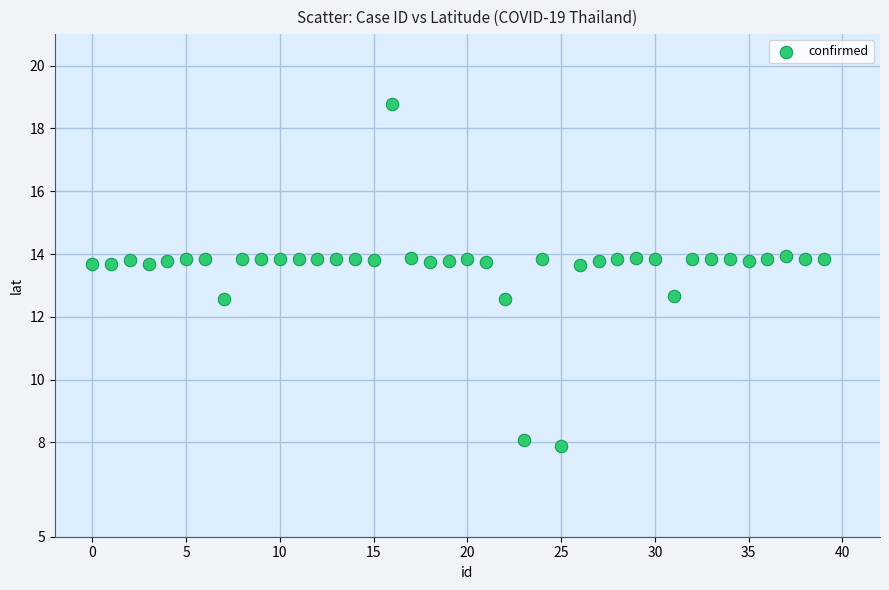

What is the range of Y values (max minus min)?

10.9